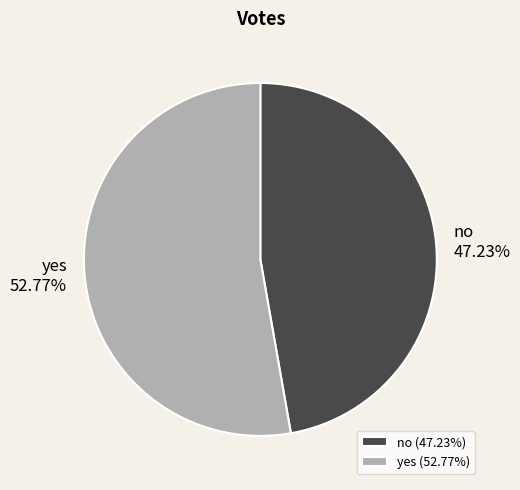

Count the number of slices in the pie.

2